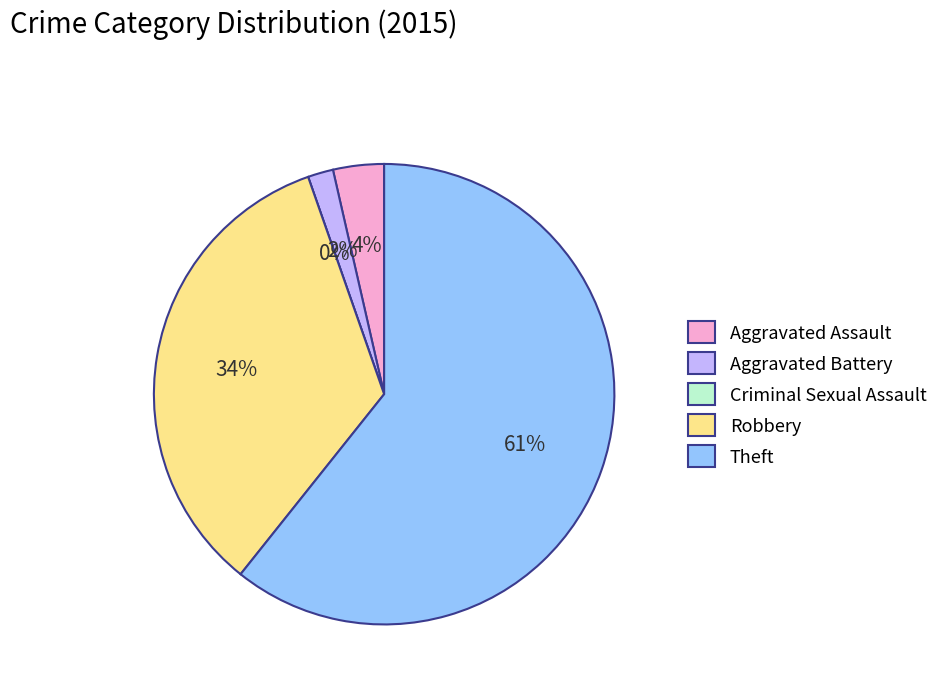

Which slice is the smallest?

Criminal Sexual Assault